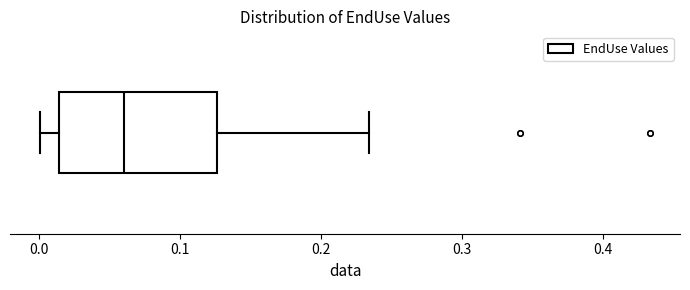

Where is the left edge of the box on the x-axis? The values are not printed on the chart, so give them approximately, as read against the axis.

0.01